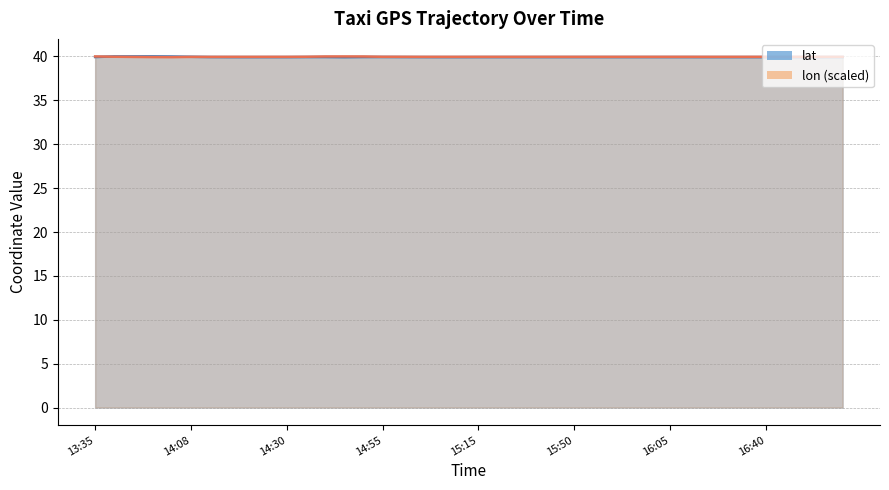

Between which two adjacent categories do lon and lat first intersect?

13:35 and 13:45